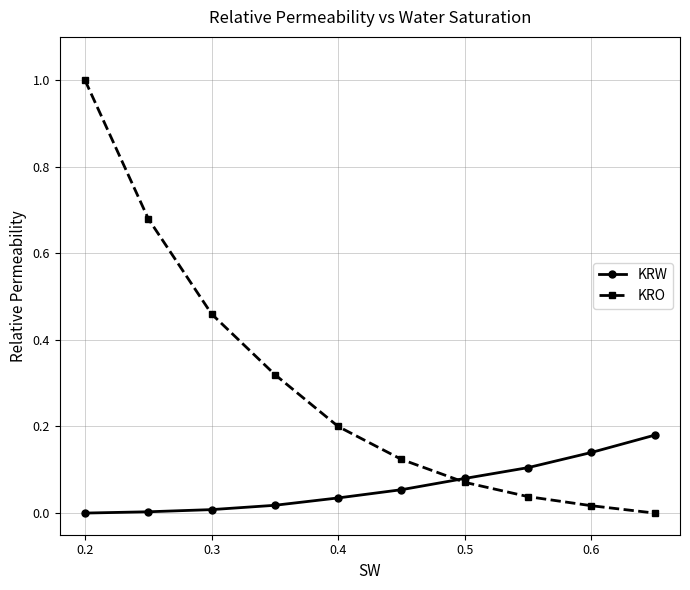

Which series has the largest total across all categories?

KRO